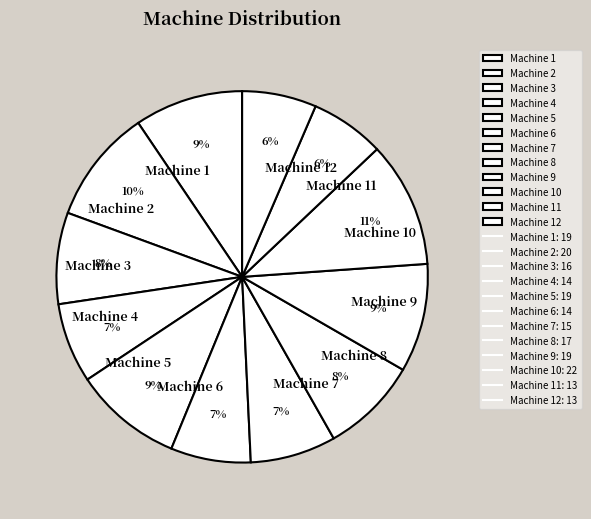

To the nearest percent, what is the combined percentage of Machine 8 and Machine 4?

15%